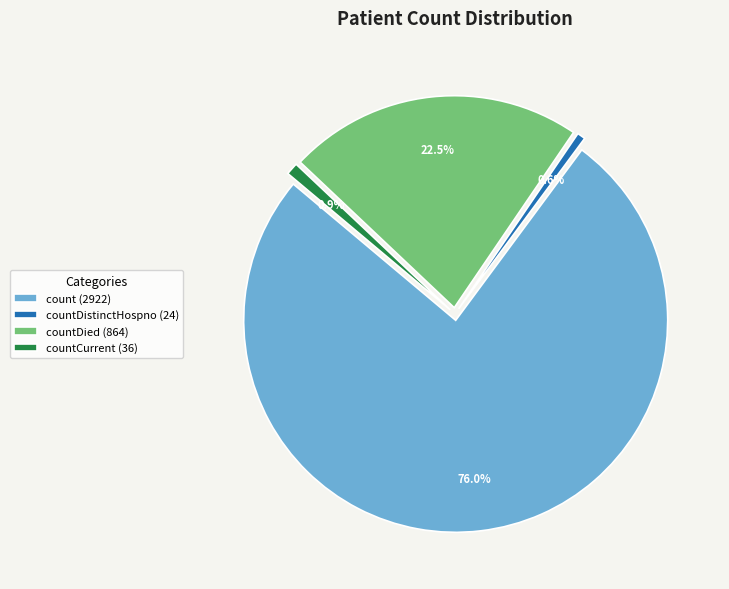

Combined, what portion of the pie is countCurrent and countDied?

23.4%